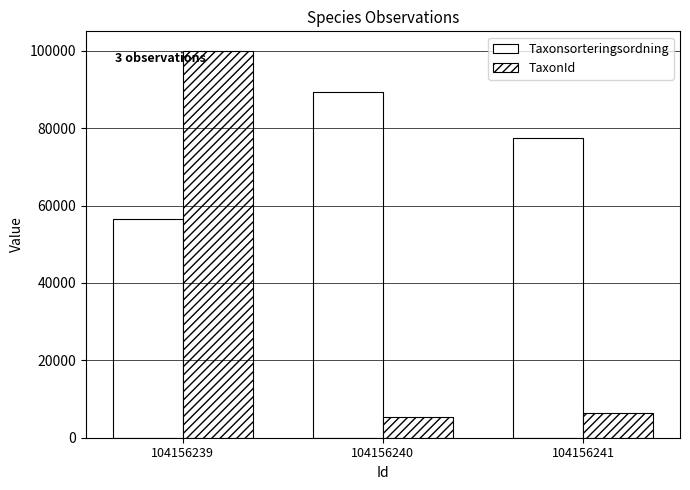

How many categories are shown in the chart?

3